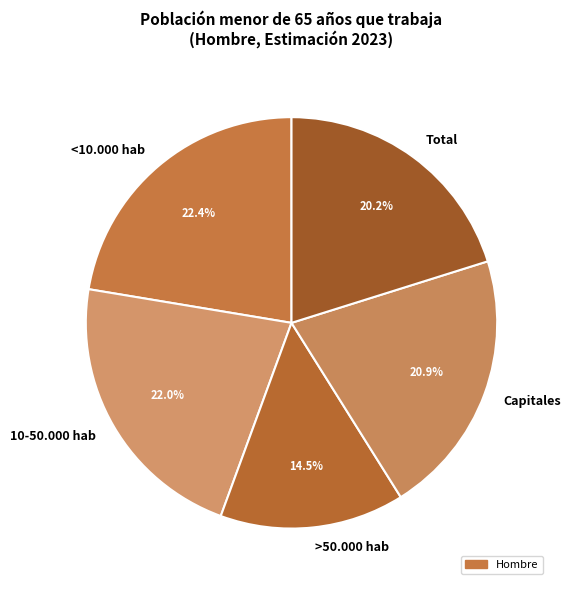

True or false: 10-50.000 hab accounts for 22% of the total.

True